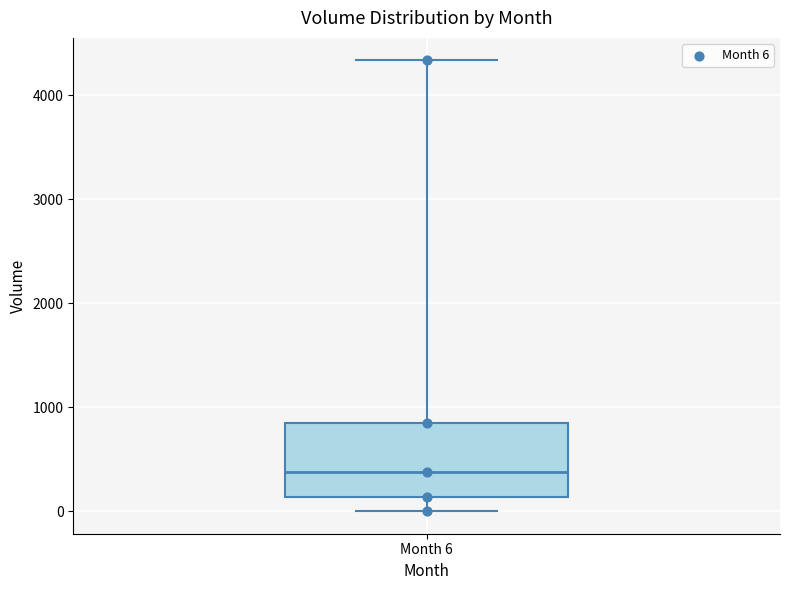

Transcribe this box plot: give where the median line is, the range the box spans, and where the two whiskers end, as read against the y-axis. The values are not printed on the chart, so give them approximately, as read against the axis.

median 400, box 100 to 800, whiskers 0 to 4300